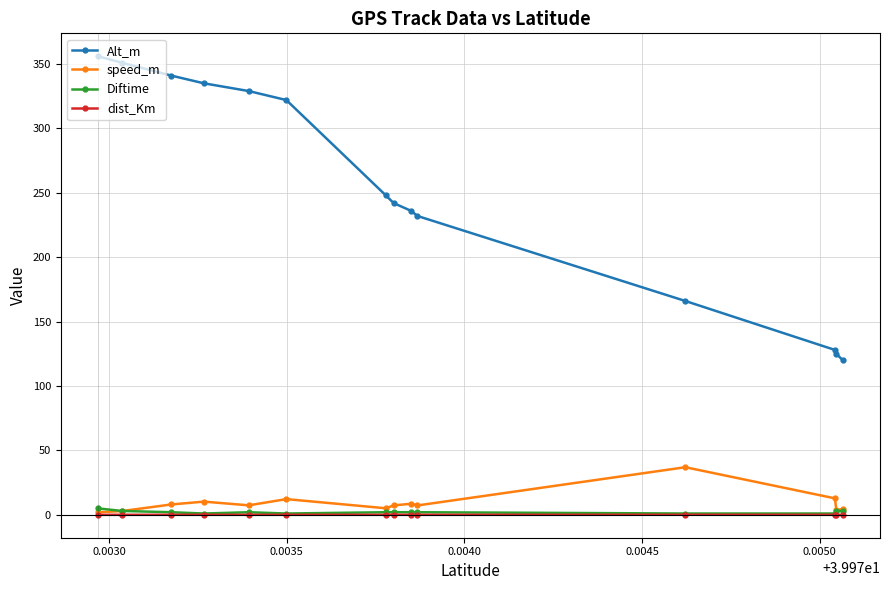

True or false: Alt_m and speed_m cross at least once.

False